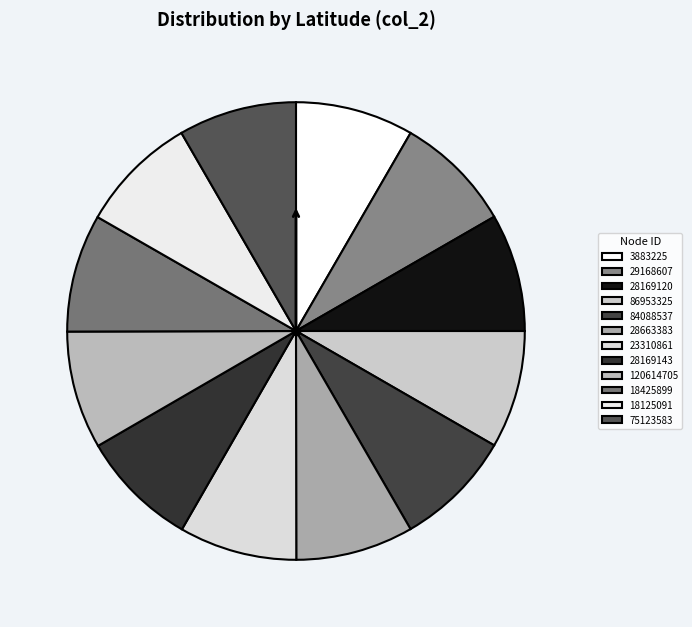

What is the ratio of the value at 28169143 to the value at 23310861?

1.0